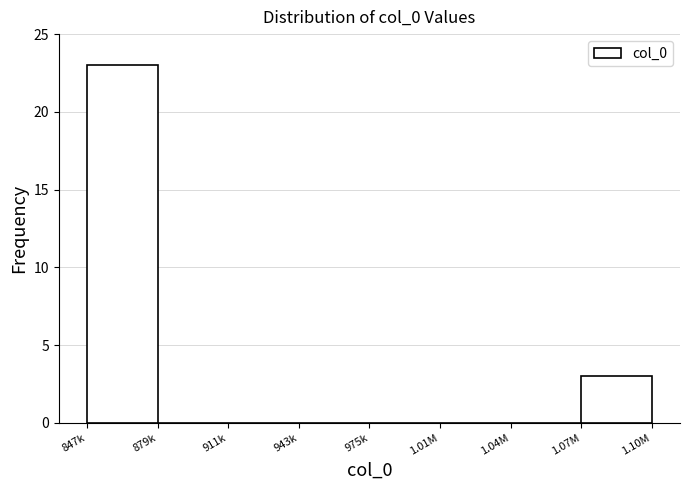

Reading left to right, list all the values displayed in this chart.

847k=23	879k=0	911k=0	943k=0	975k=0	1.01M=0	1.04M=0	1.07M=3